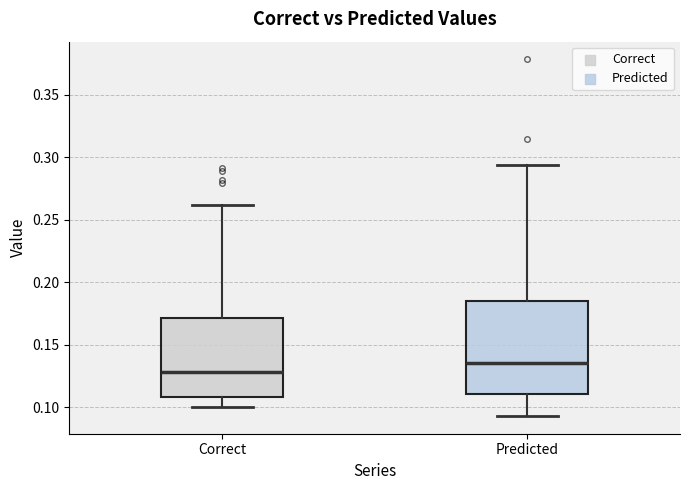

Which box is the tallest, from its lower edge to its upper edge?

Predicted